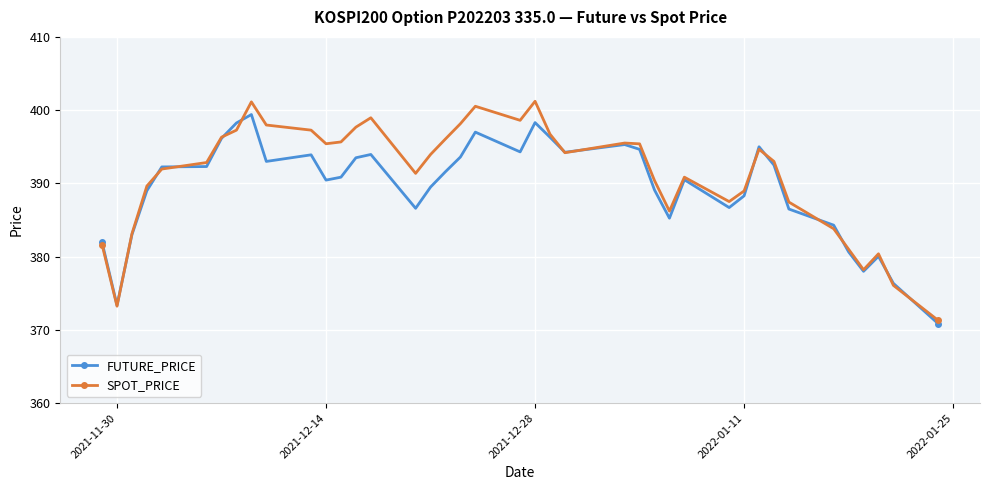

Which series has the widest spread of values?

SPOT_PRICE